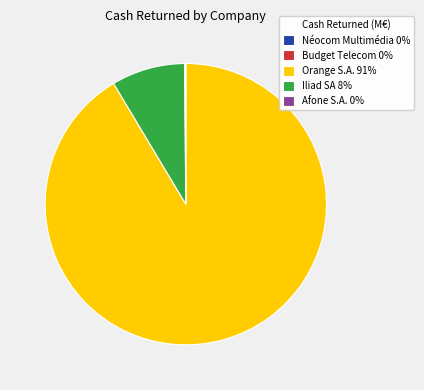

Which has a higher value, Iliad SA 8% or Orange S.A. 91%?

Orange S.A. 91%